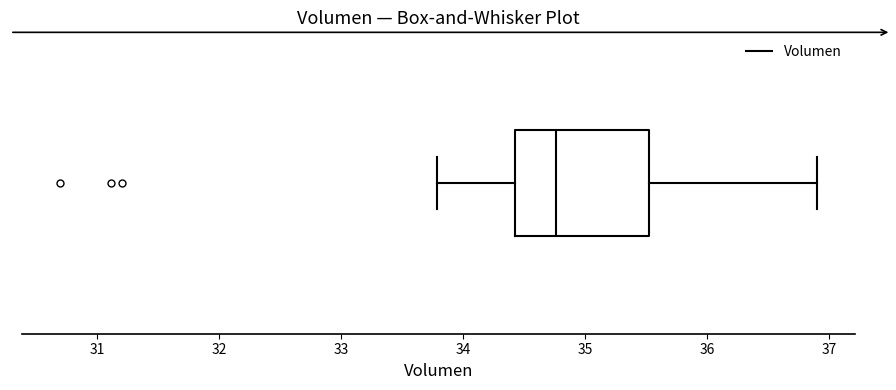

Transcribe this box plot: give where the median line is, the range the box spans, and where the two whiskers end, as read against the x-axis. The values are not printed on the chart, so give them approximately, as read against the axis.

median 34.8, box 34.4 to 35.5, whiskers 33.8 to 36.9